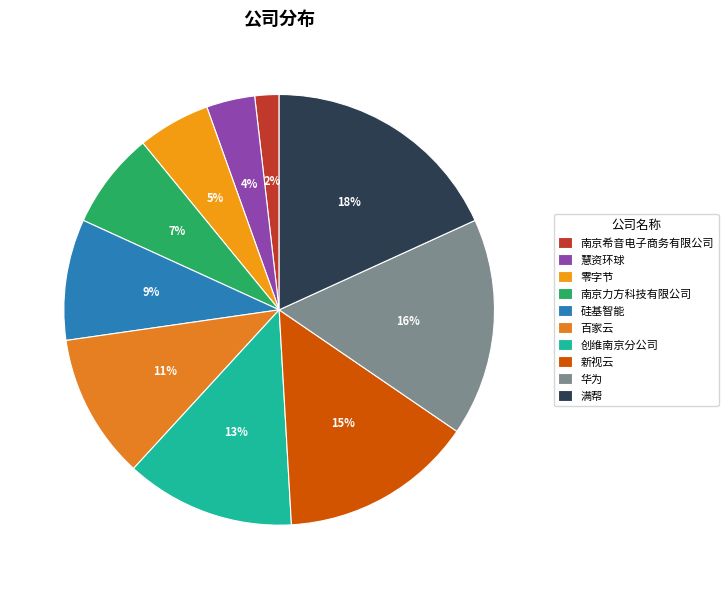

What percentage is NOT represented by 南京希音电子商务有限公司?

98.2%